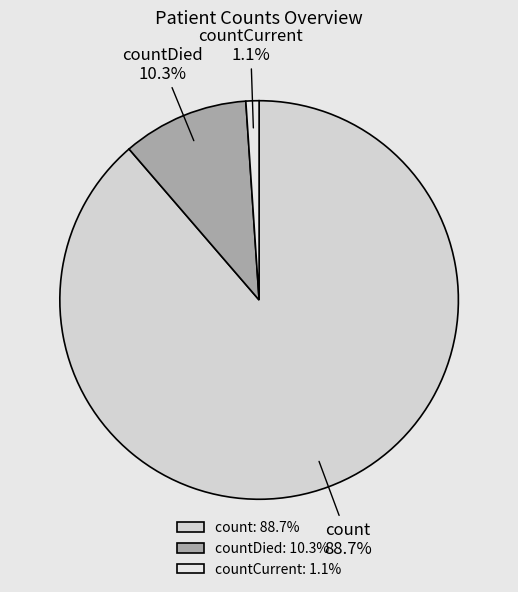

How many slices are in this pie chart?

3